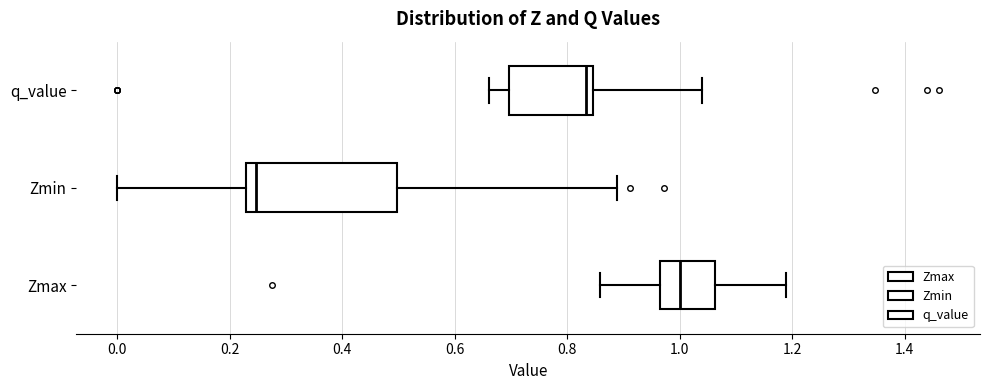

Which box has the furthest to the left median line?

Zmin